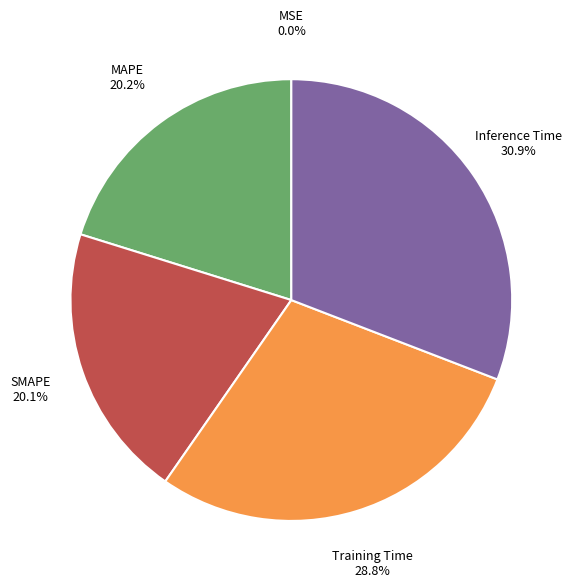

Which slice is the largest?

Inference Time